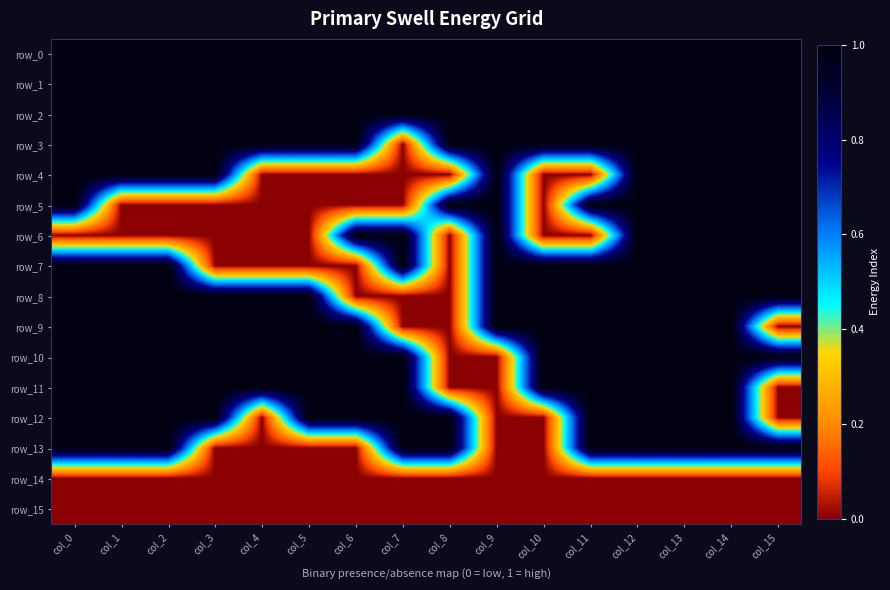

Which series has the largest total across all categories?

row_0